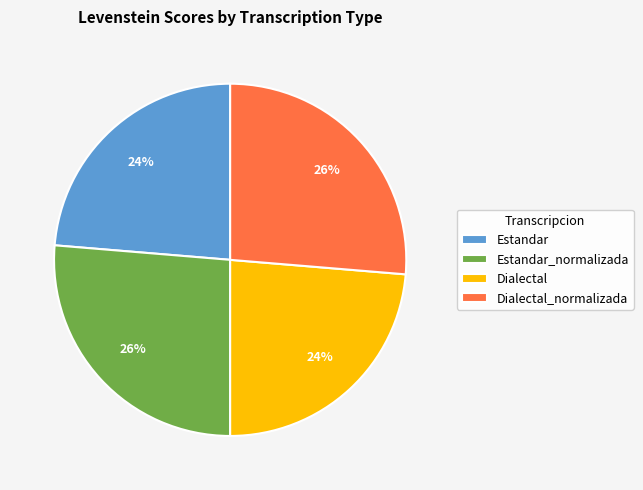

To the nearest percent, what is the combined percentage of Dialectal_normalizada and Estandar?

50%